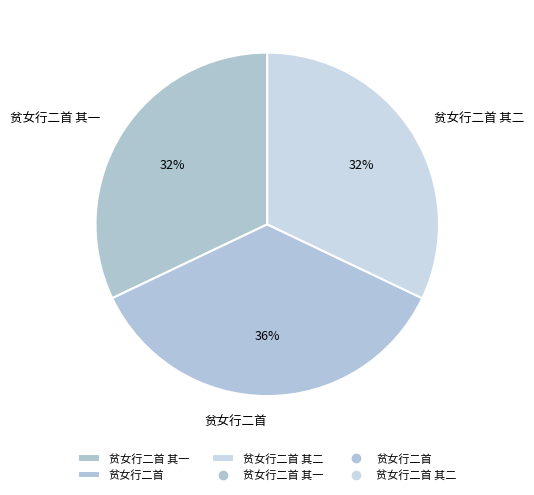

True or false: 贫女行二首 其二 accounts for 44% of the total.

False